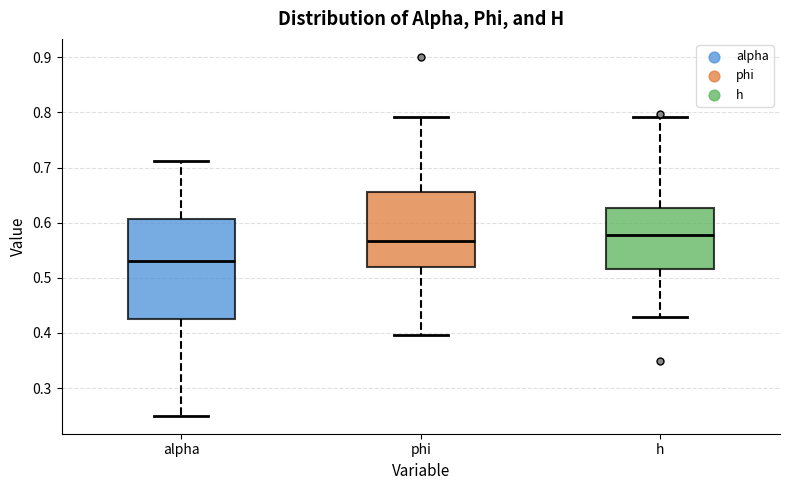

Reading left to right, read every box against the y-axis: the position of its median line, the range the box covers, and the ends of its whiskers. The values are not printed on the chart, so give them approximately, as read against the axis.

alpha: median 0.53, box 0.42 to 0.61, whiskers 0.25 to 0.71
phi: median 0.57, box 0.52 to 0.66, whiskers 0.40 to 0.79
h: median 0.58, box 0.52 to 0.63, whiskers 0.43 to 0.79